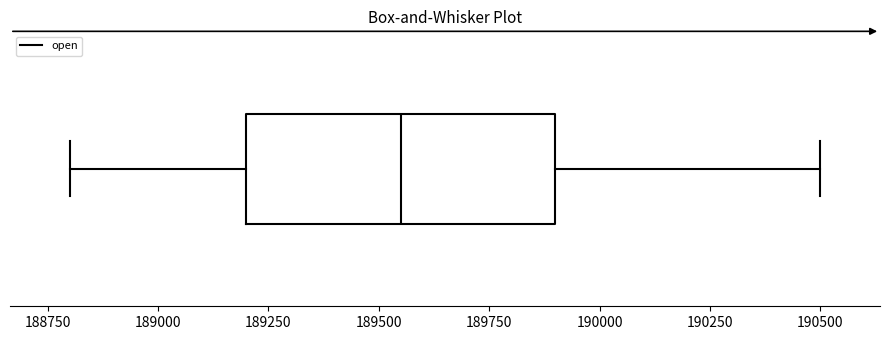

Where does the left whisker of the box end on the x-axis? The values are not printed on the chart, so give them approximately, as read against the axis.

188800